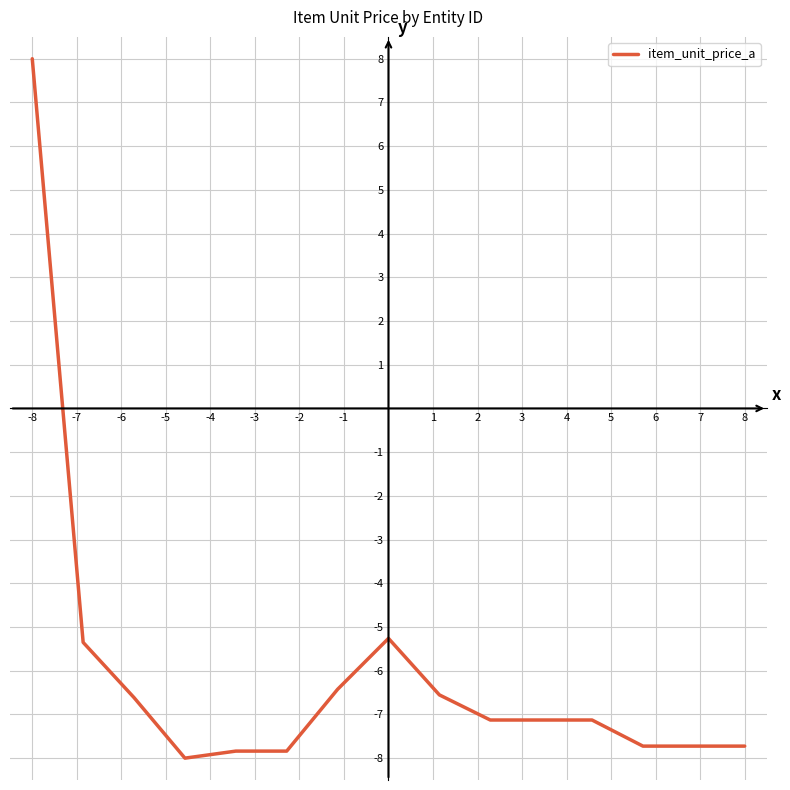

What is the smallest value displayed?

-8.0